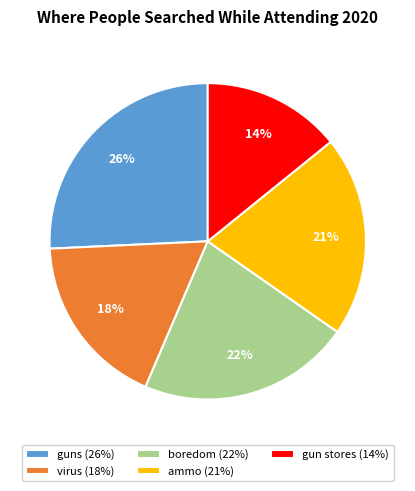

Does virus (18%) represent more than half of the total?

No